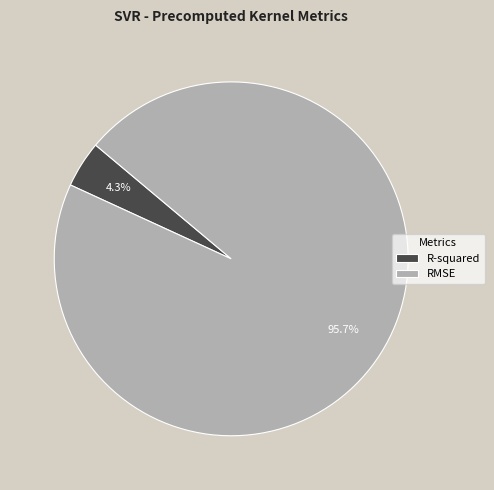

What is the total percentage of RMSE and R-squared?

100.0%